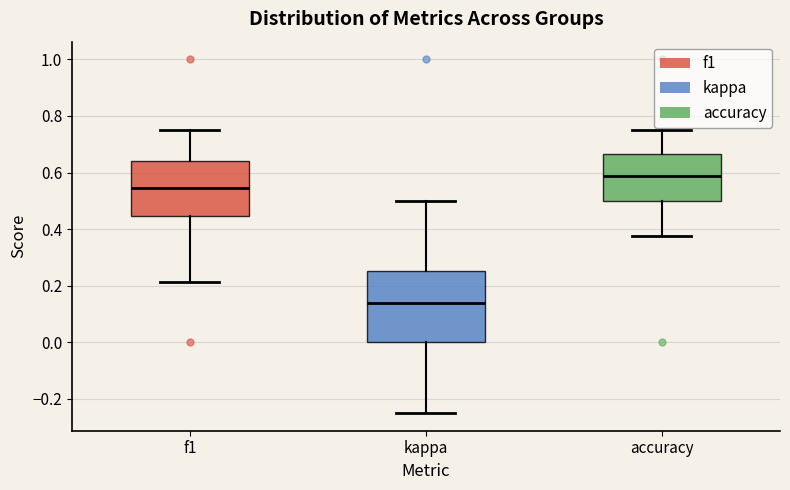

Where does the lower whisker of the box for accuracy end on the y-axis? The values are not printed on the chart, so give them approximately, as read against the axis.

0.38